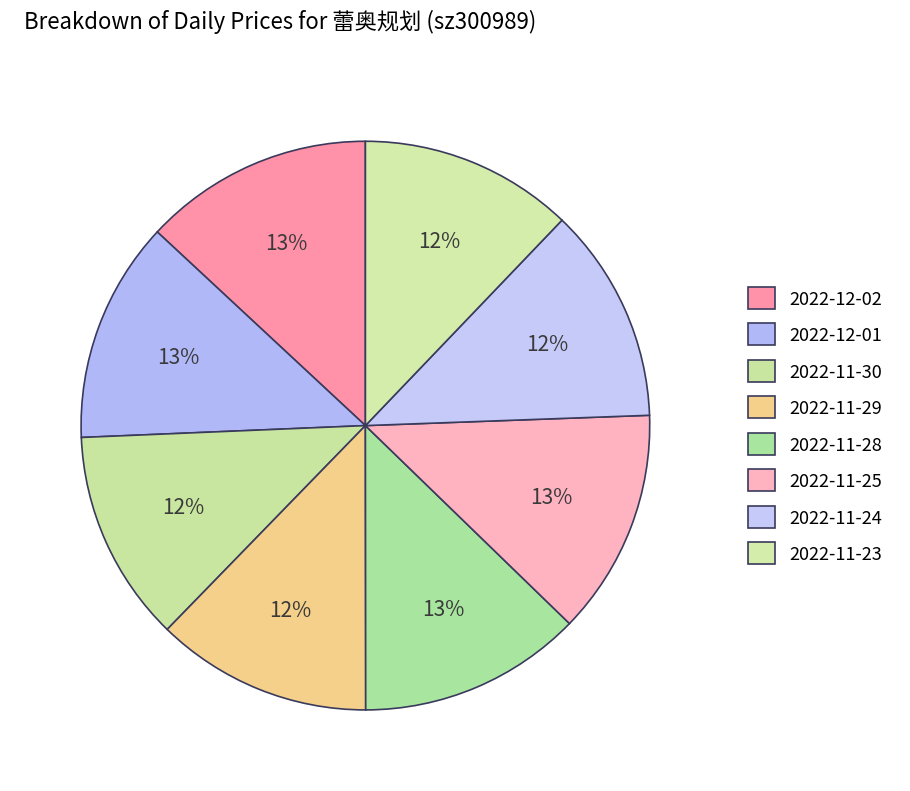

Count the number of slices in the pie.

8